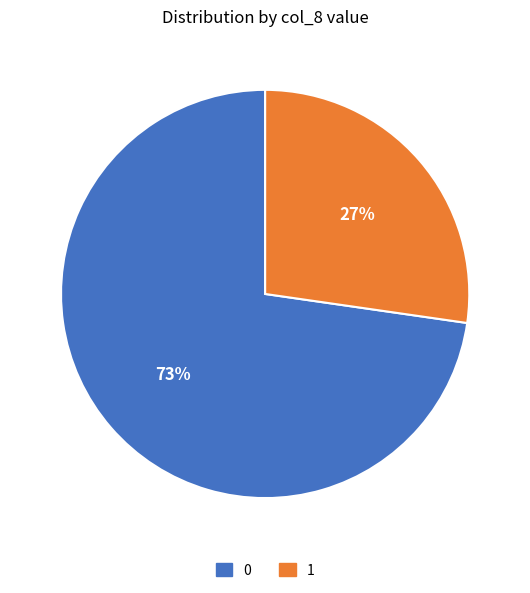

Is there a majority slice in this chart?

Yes